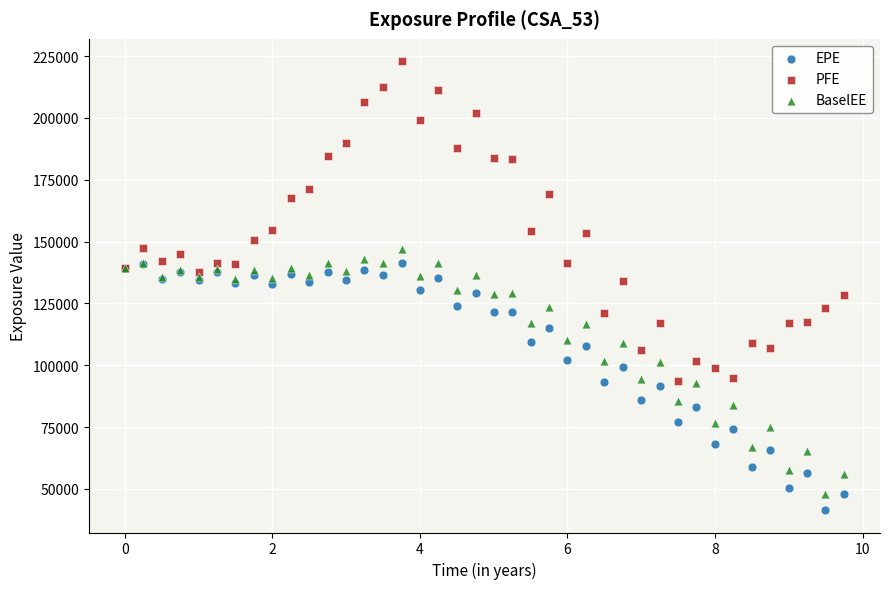

What is the X range (max minus min) for the scatter plot?

9.7